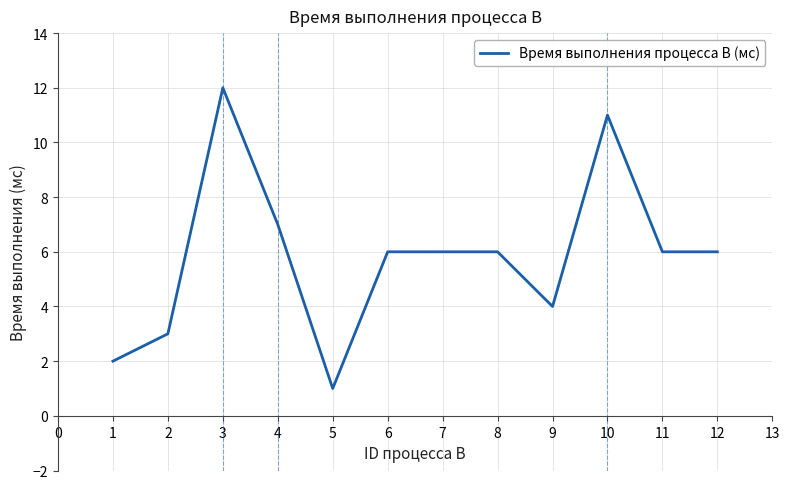

Does the chart display data point markers on the line(s)?

No